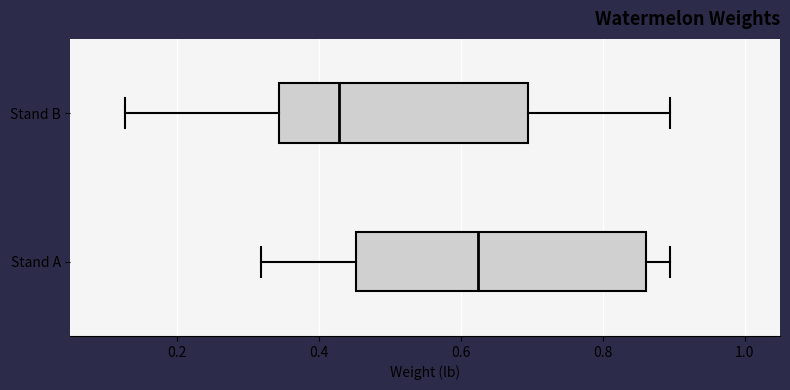

Comparing the boxes themselves (not the whiskers), which one is the widest?

Stand A